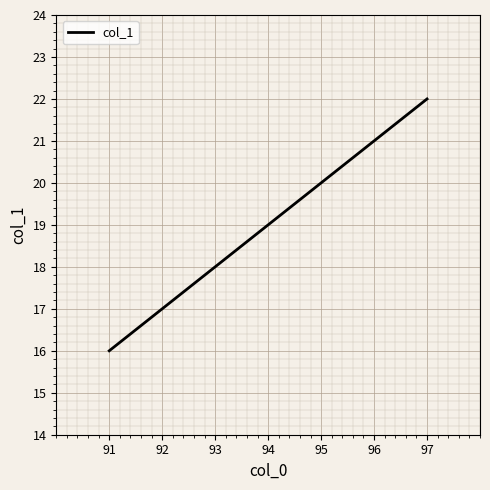

Between 92 and 91, which is larger?

92